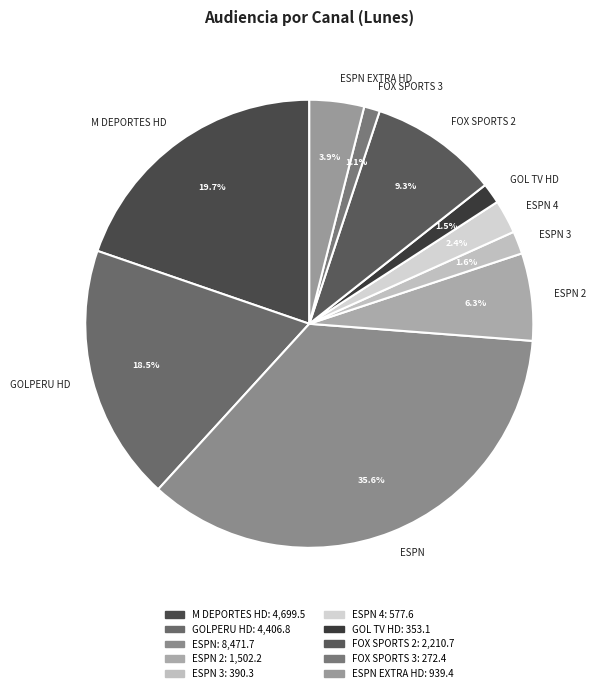

Count the number of slices in the pie.

10